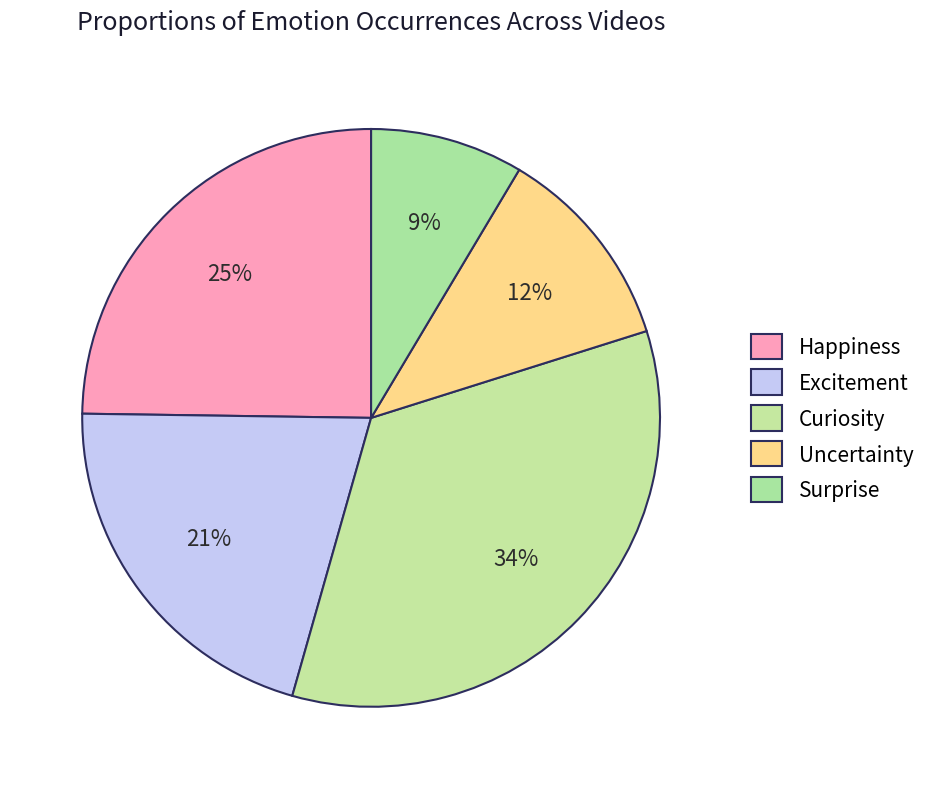

Which slice is the largest?

Curiosity